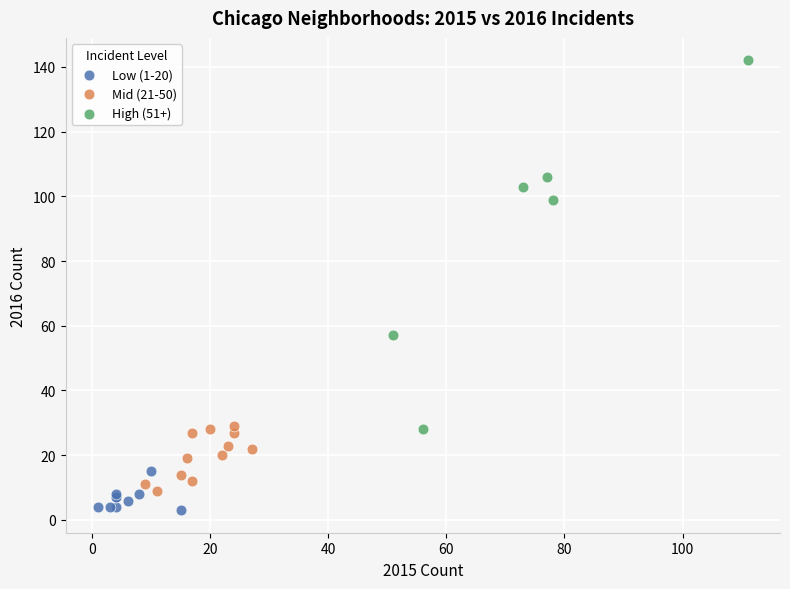

What are all the series names shown in the legend?

Low (1-20), Mid (21-50), High (51+)